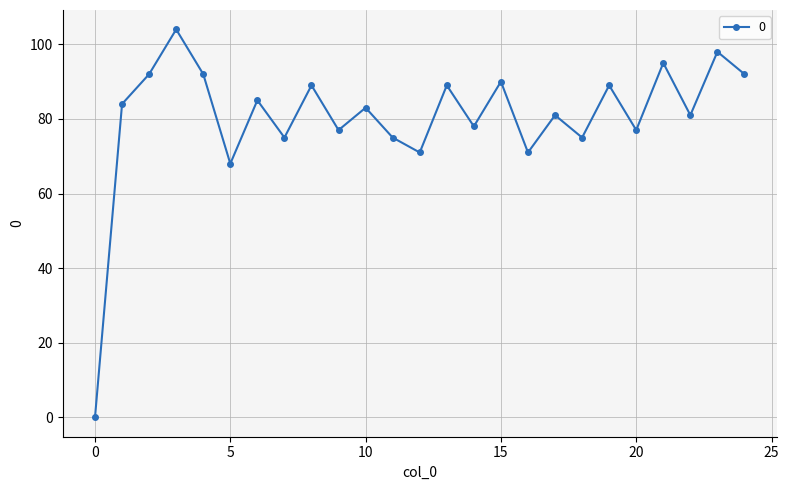

How many points are lower than both their immediate neighbors (excluding endpoints)?

9